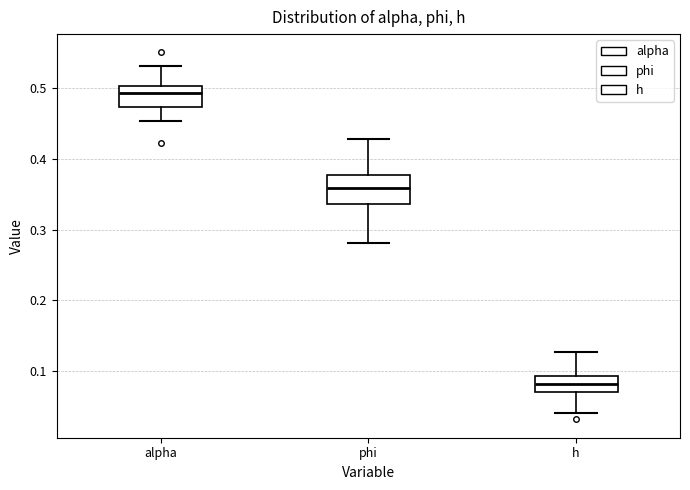

Which box is the tallest, from its lower edge to its upper edge?

phi